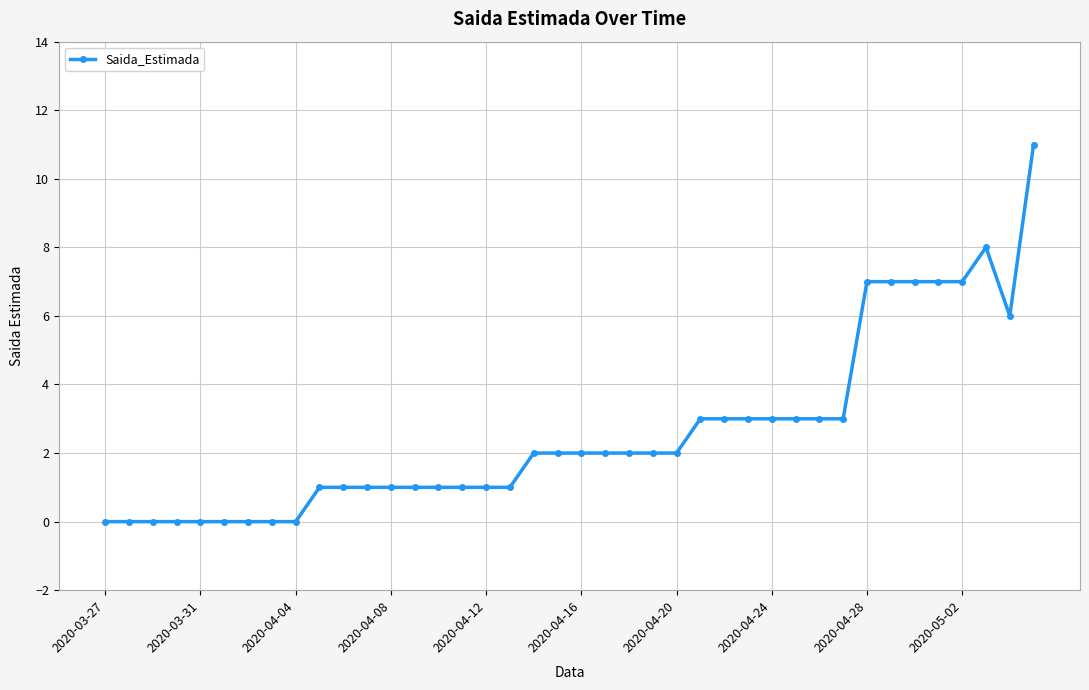

What is the value of the 22nd point from the left?

2